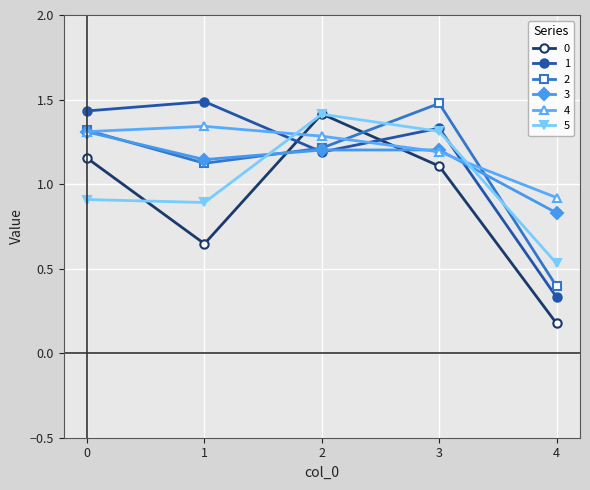

At which label is 5 closest to 0?

4